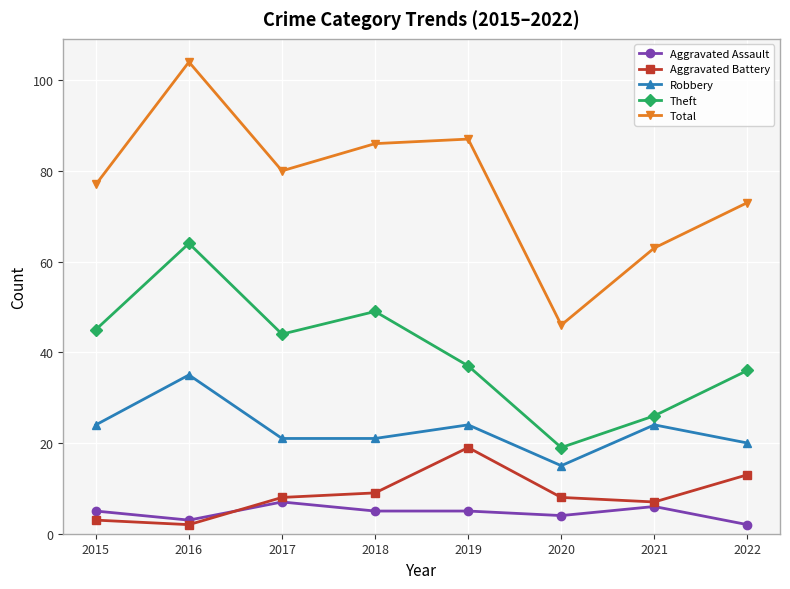

In Theft, how many points are lower than both neighbors (excluding endpoints)?

2